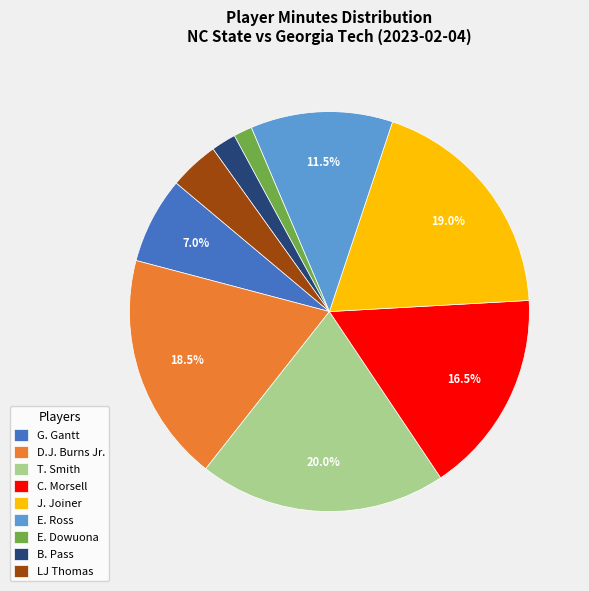

Approximately how many times larger is the value at G. Gantt compared to C. Morsell?

0.4